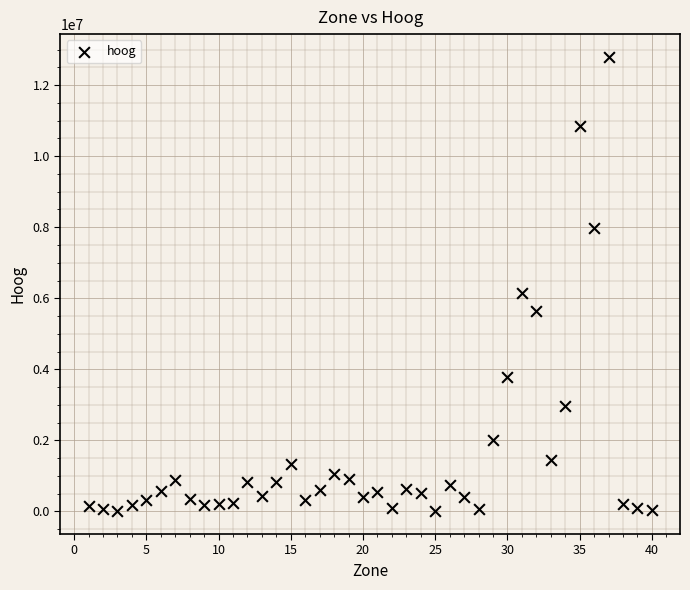

What Y value in the scatter plot is closest to 6400561?

6137602.0